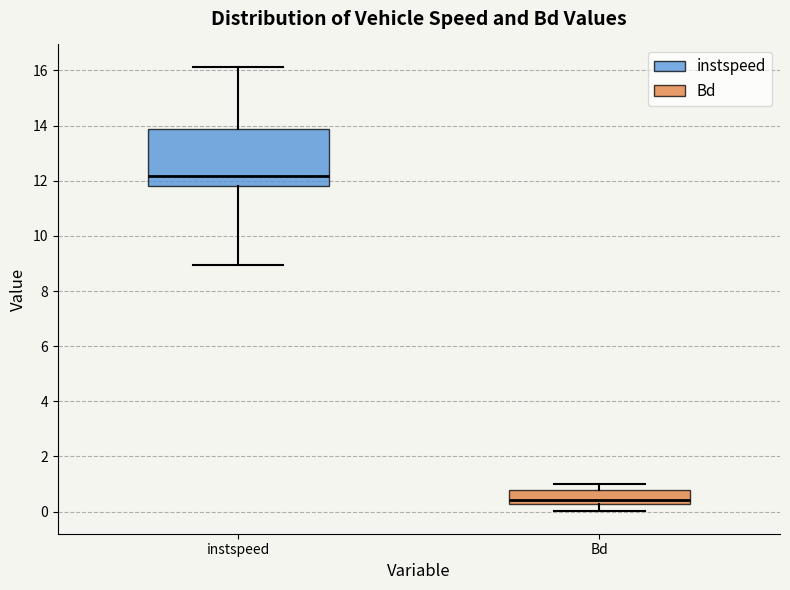

Comparing the boxes themselves (not the whiskers), which one is the tallest?

instspeed